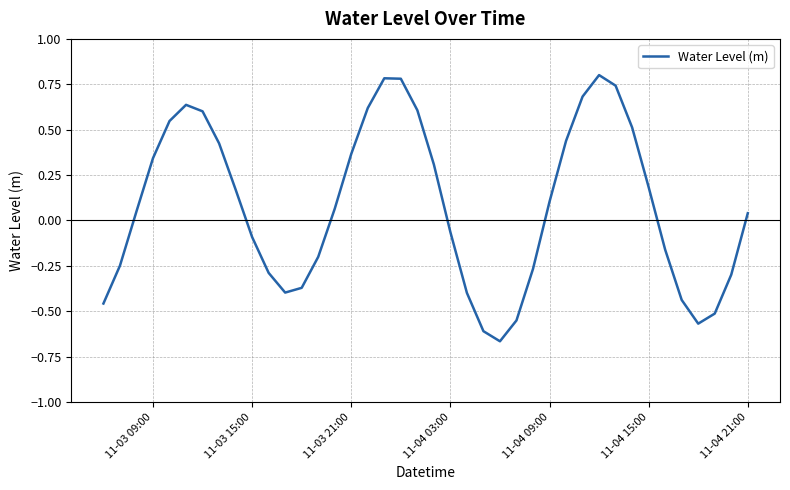

What is the maximum value shown in the chart?

0.8